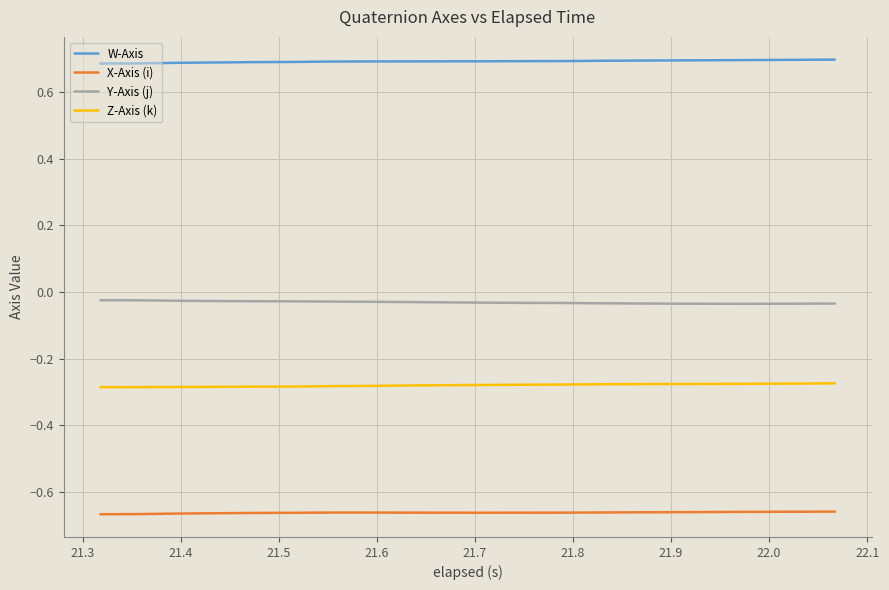

True or false: W-Axis and Y-Axis (j) intersect in this chart.

False